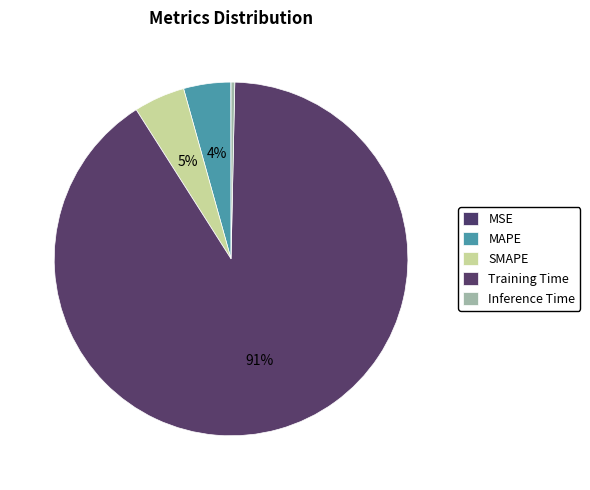

What is the majority slice?

Training Time